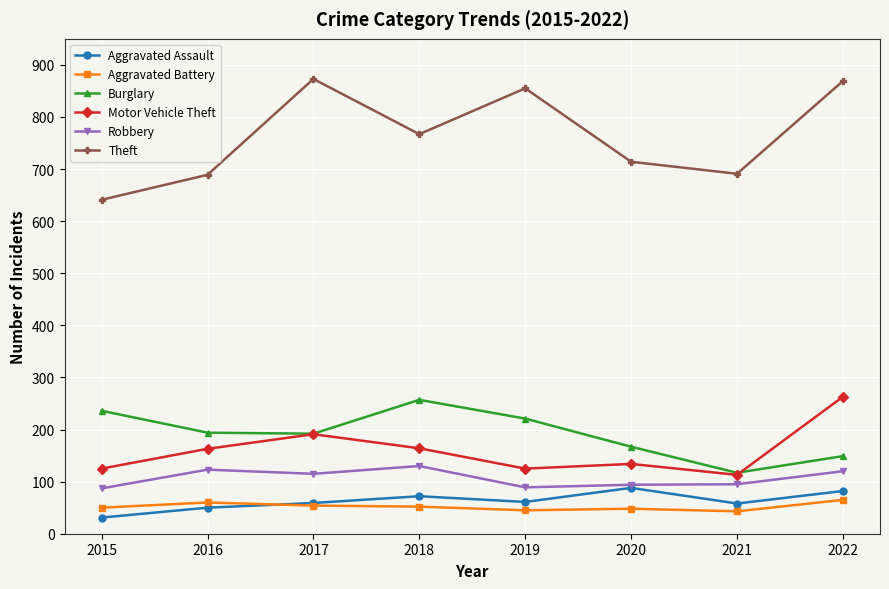

What is the sum of all Theft values?

6099